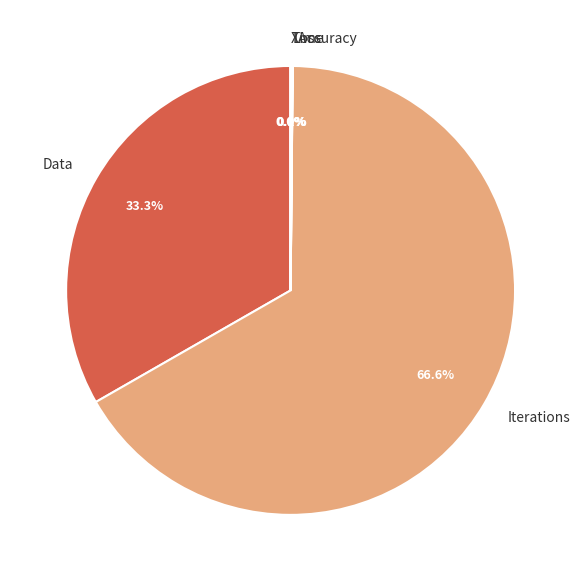

To the nearest percent, what portion does Data represent?

33%